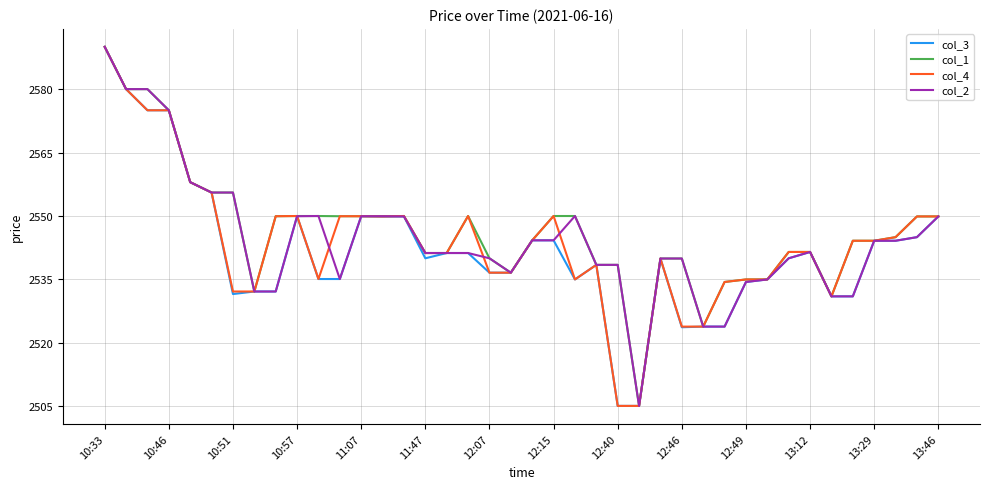

What is the minimum value shown in the chart?

2505.1